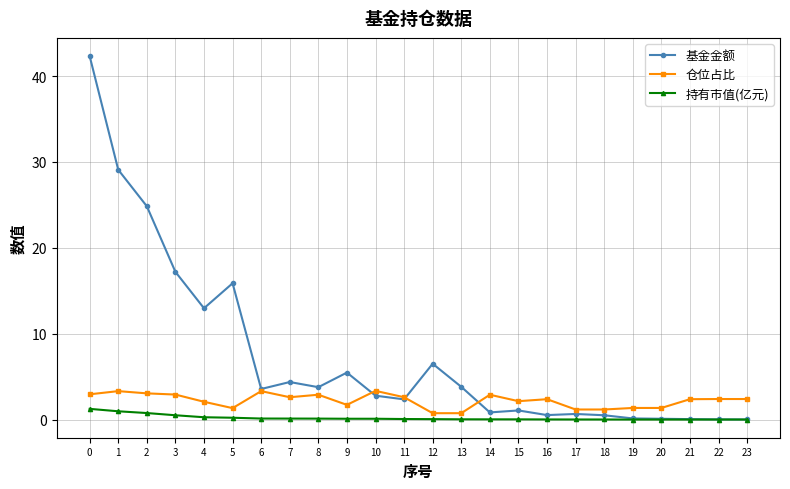

What is the maximum value shown in the chart?

42.3